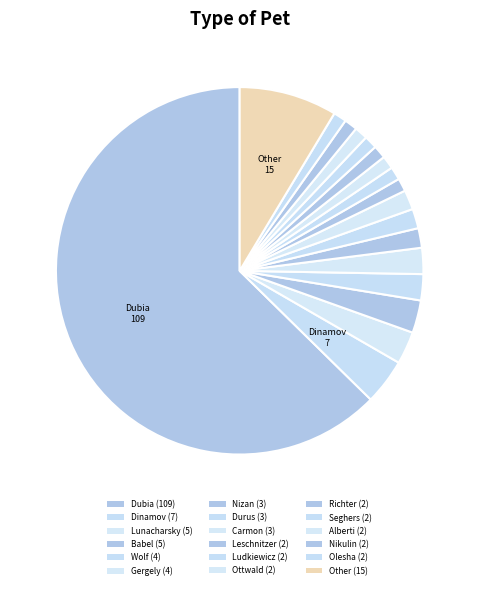

How many segments does this pie chart have?

18